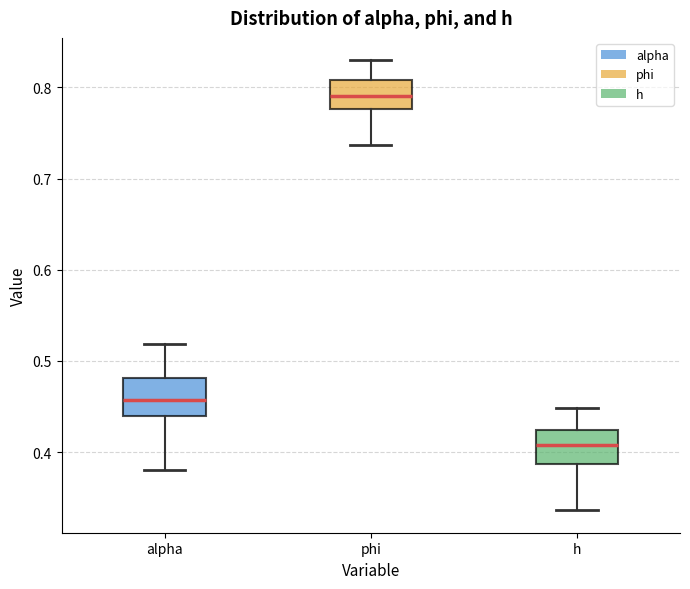

Which box has the highest median line?

phi